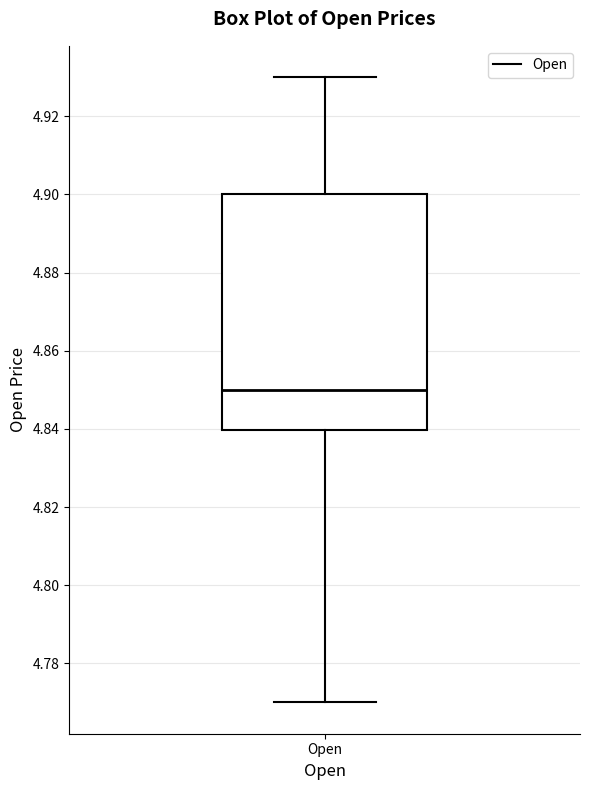

Transcribe this box plot: give where the median line is, the range the box spans, and where the two whiskers end, as read against the y-axis. The values are not printed on the chart, so give them approximately, as read against the axis.

median 4.85, box 4.84 to 4.90, whiskers 4.77 to 4.93